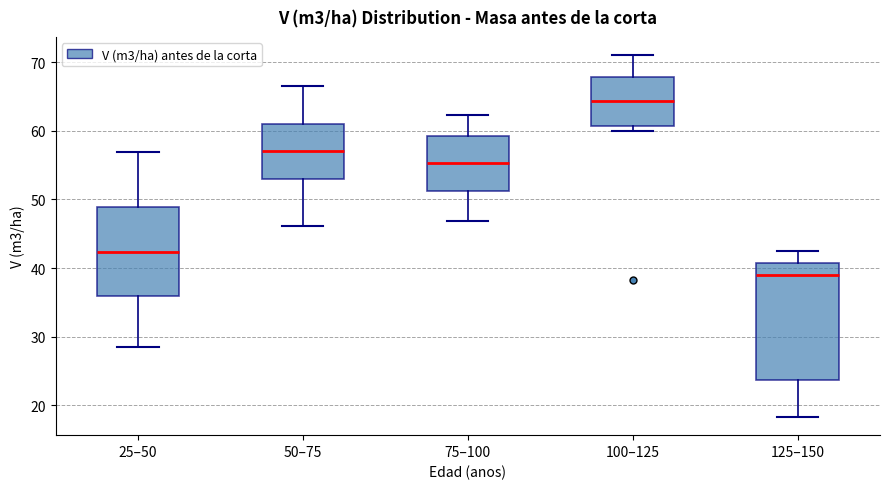

Where does the lower whisker of the box for 25–50 end on the y-axis? The values are not printed on the chart, so give them approximately, as read against the axis.

28